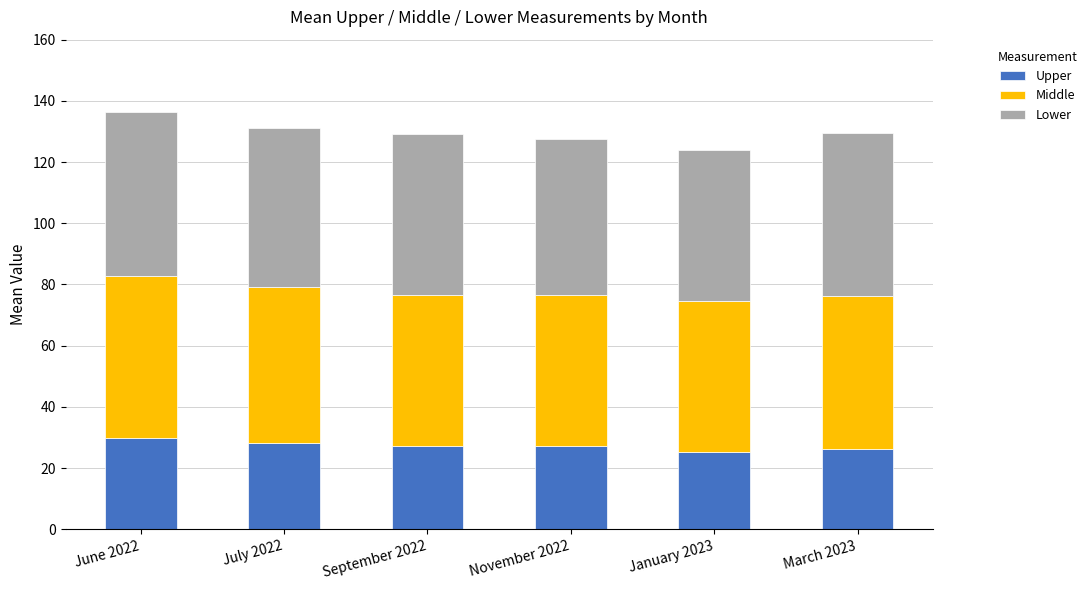

What is the average value of the Upper series?

27.3